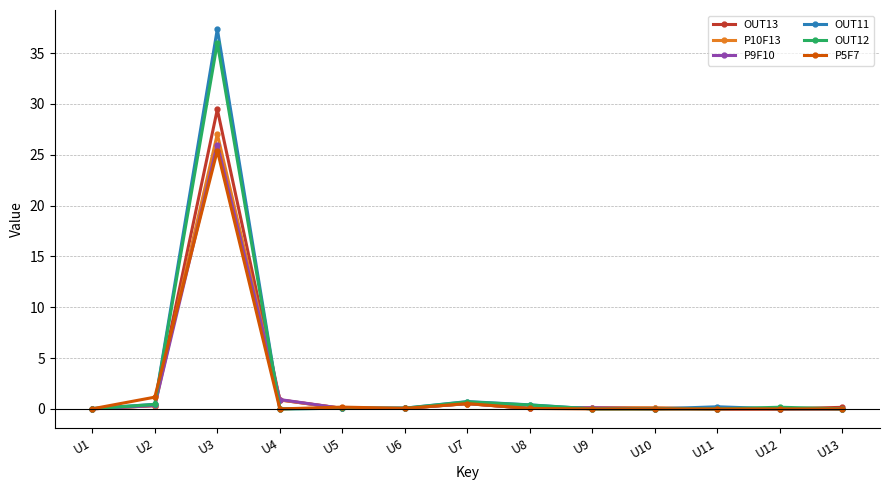

What is the spread (max minus min) of values at U4?

0.9